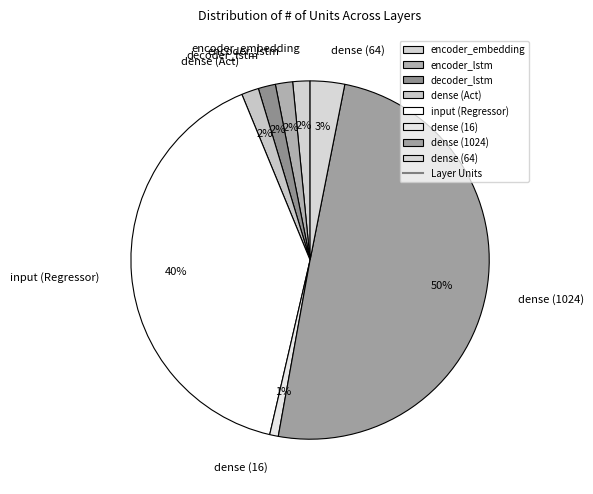

Is the sum of encoder_embedding and dense (Act) greater than half?

No